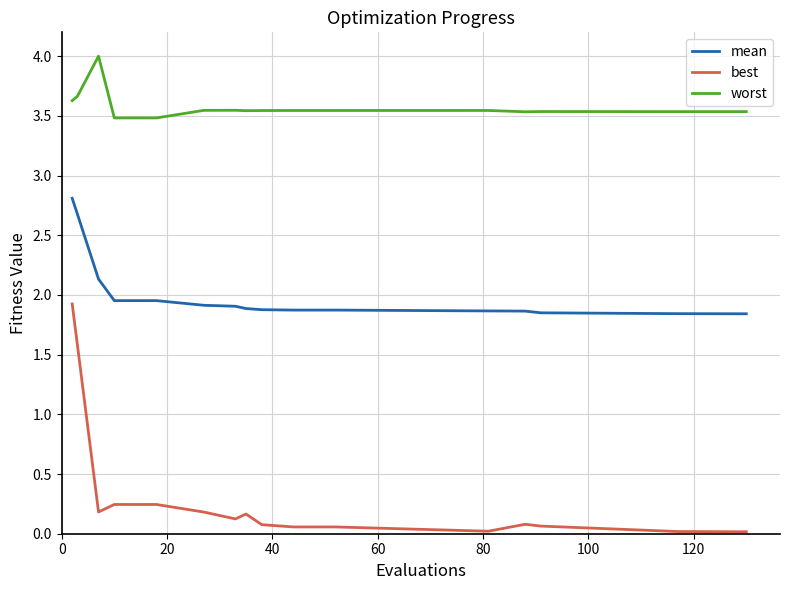

Count the number of categories in the chart.

17